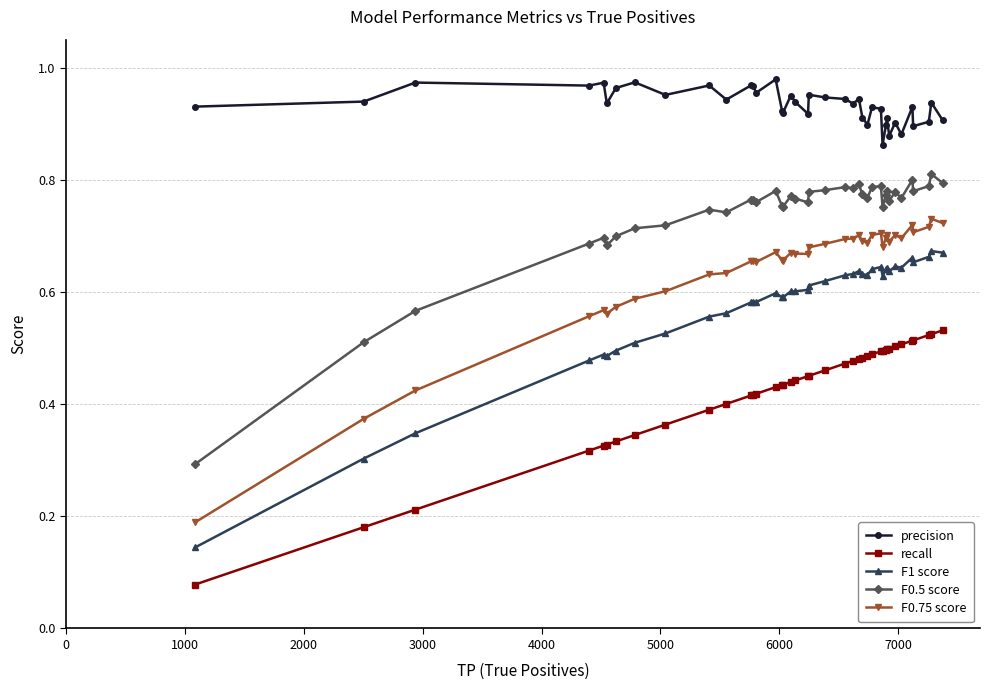

True or false: precision has more than 2 interior local peaks.

True